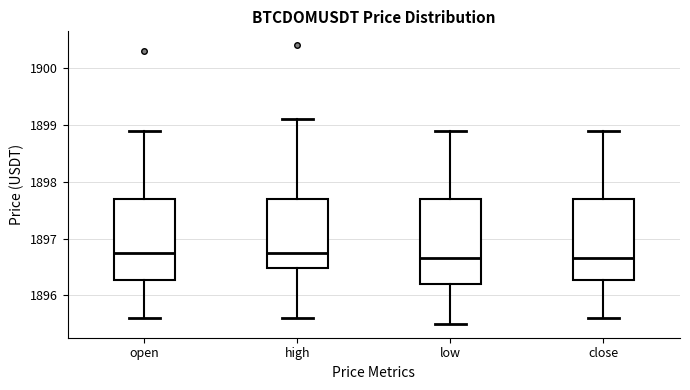

Reading left to right, read every box against the y-axis: the position of its median line, the range the box covers, and the ends of its whiskers. The values are not printed on the chart, so give them approximately, as read against the axis.

open: median 1896.8, box 1896.3 to 1897.7, whiskers 1895.6 to 1898.9
high: median 1896.8, box 1896.5 to 1897.7, whiskers 1895.6 to 1899.1
low: median 1896.7, box 1896.2 to 1897.7, whiskers 1895.5 to 1898.9
close: median 1896.7, box 1896.3 to 1897.7, whiskers 1895.6 to 1898.9